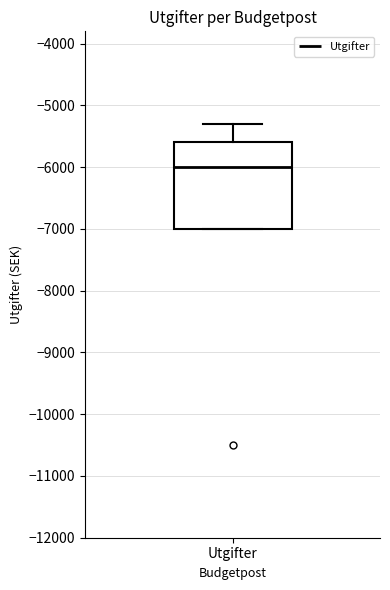

Where does the median line of the box for Utgifter sit on the y-axis? The values are not printed on the chart, so give them approximately, as read against the axis.

-6000